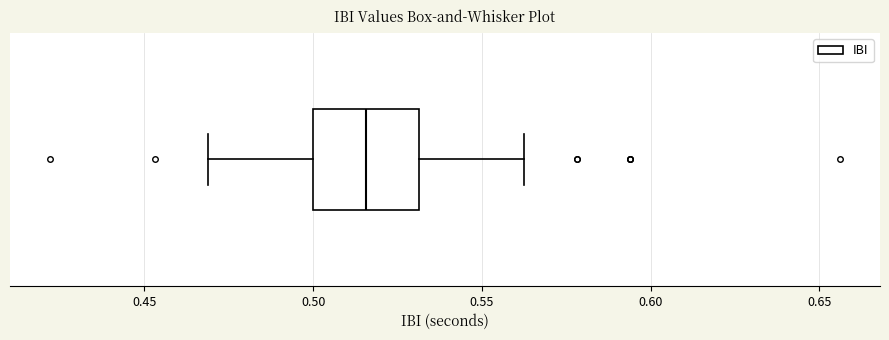

Read this box plot against the x-axis: the position of the median line, the range covered by the box, and the ends of both whiskers. The values are not printed on the chart, so give them approximately, as read against the axis.

median 0.515, box 0.500 to 0.530, whiskers 0.470 to 0.565